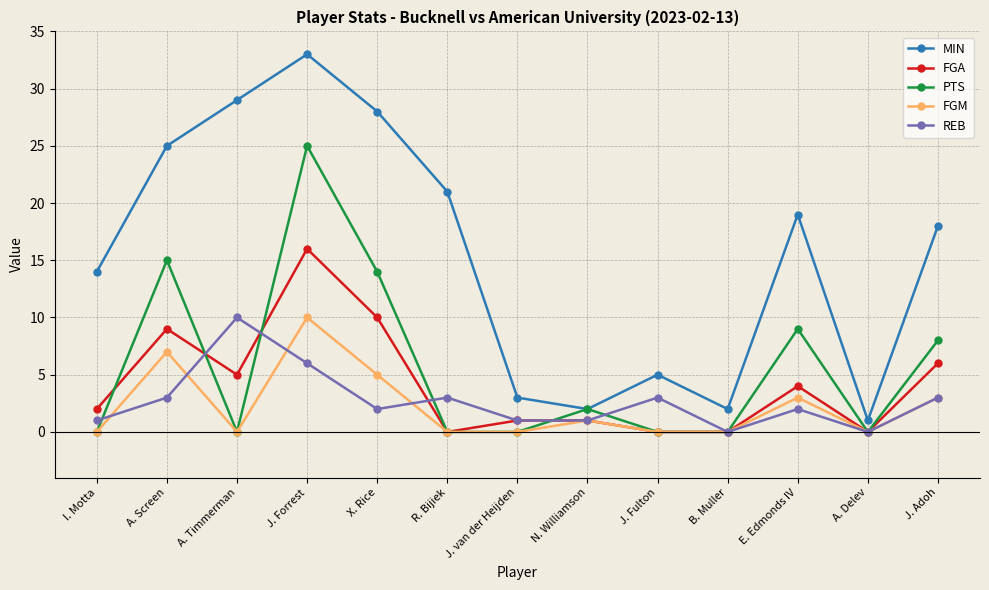

Where is the first local minimum for FGA?

A. Timmerman